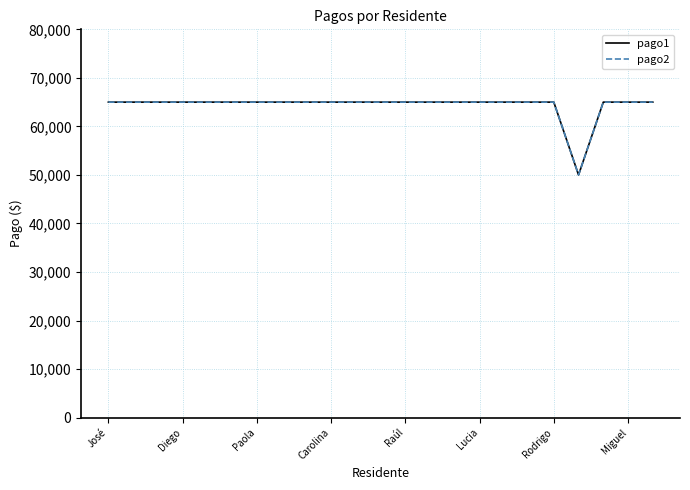

At which category is the sum across all series the highest?

José